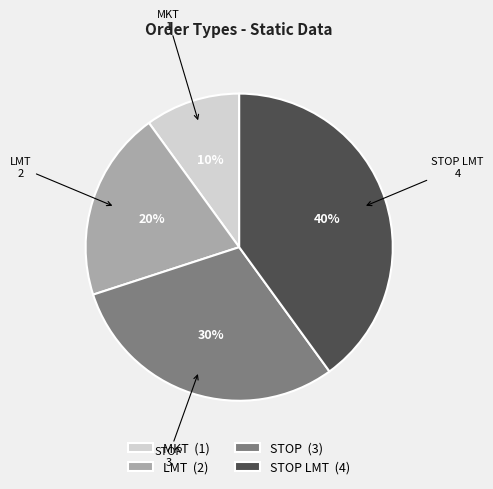

Rank the categories by value from highest to lowest.

STOP LMT, STOP, LMT, MKT